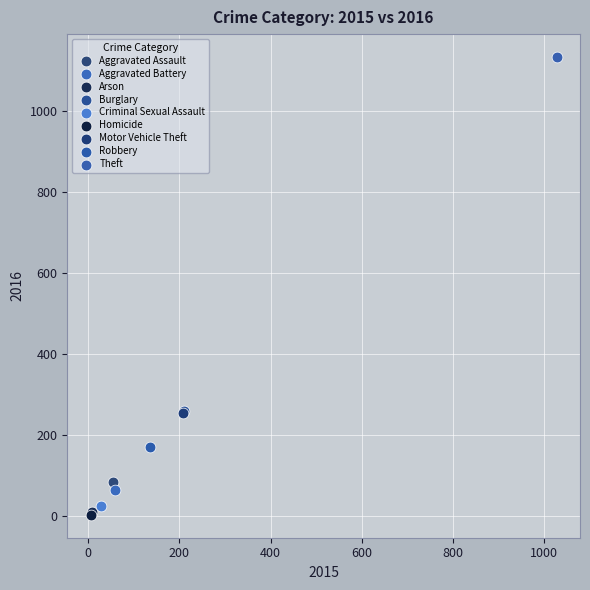

What are all the series names shown in the legend?

Aggravated Assault, Aggravated Battery, Arson, Burglary, Criminal Sexual Assault, Homicide, Motor Vehicle Theft, Robbery, Theft